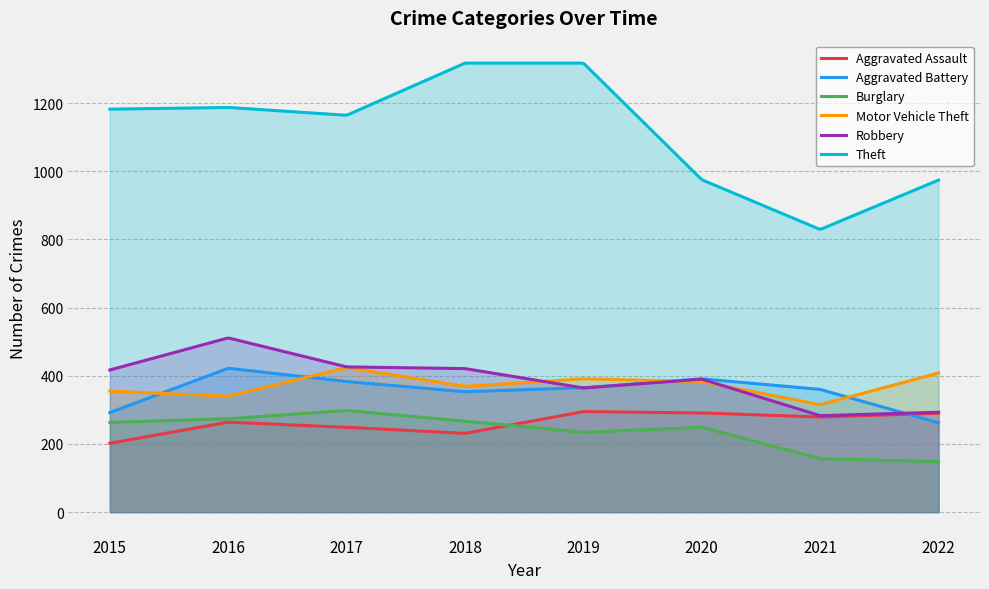

Rank the series by their maximum value, from highest to lowest.

Theft, Robbery, Motor Vehicle Theft, Aggravated Battery, Burglary, Aggravated Assault